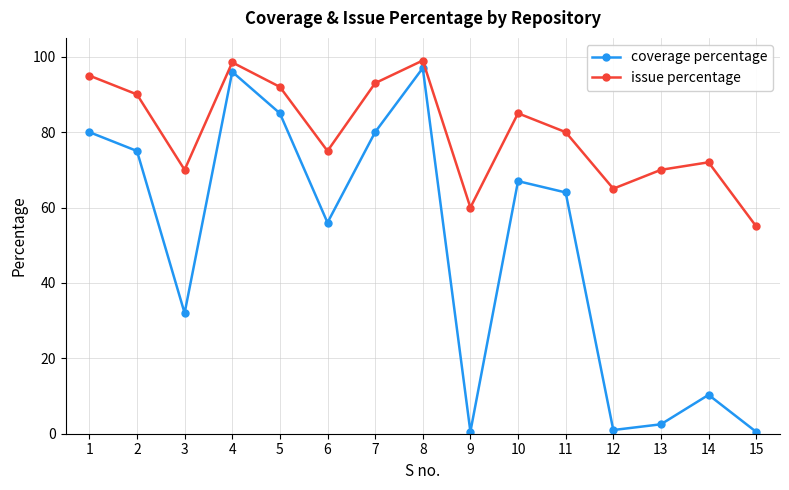

What is the value of the coverage percentage point at the 8th from the left?

97.0